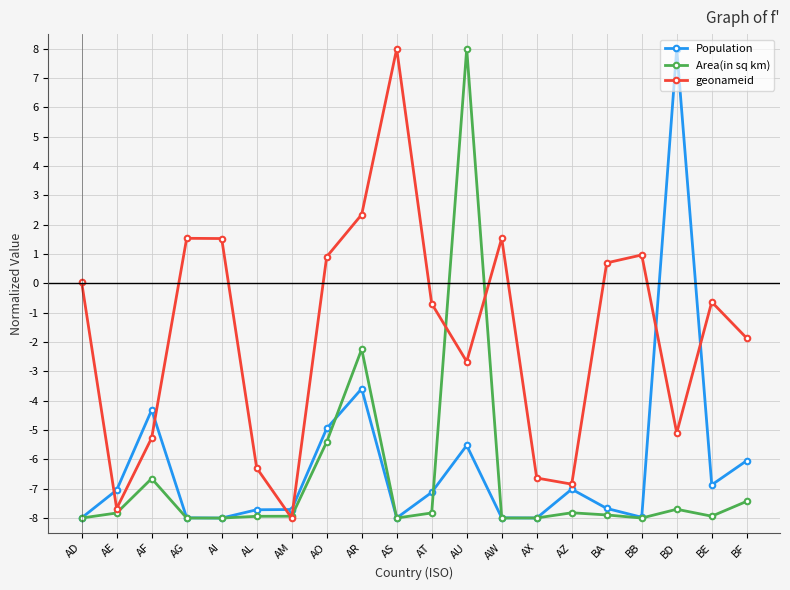

What is the greatest value displayed?

8.0